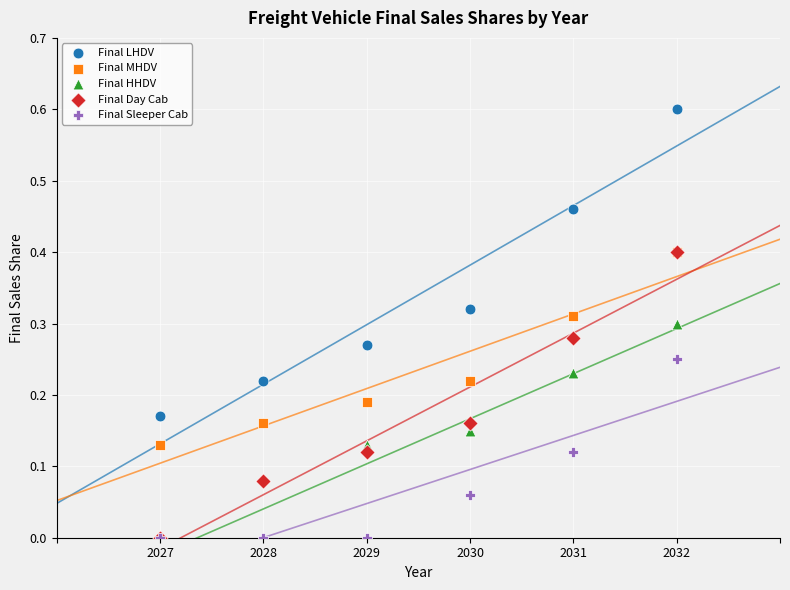

Which series has the widest spread of Y values?

Final LHDV